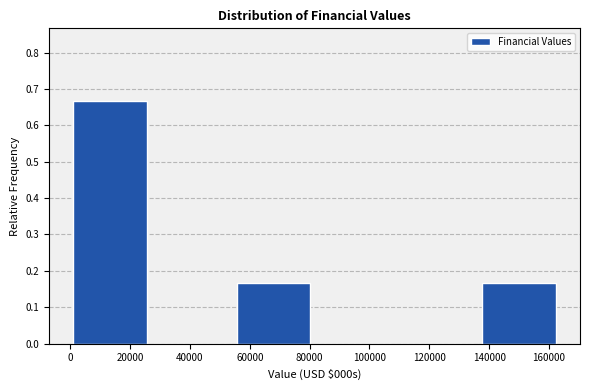

Over which range of the x-axis is the bar tallest?

2000 to 28000